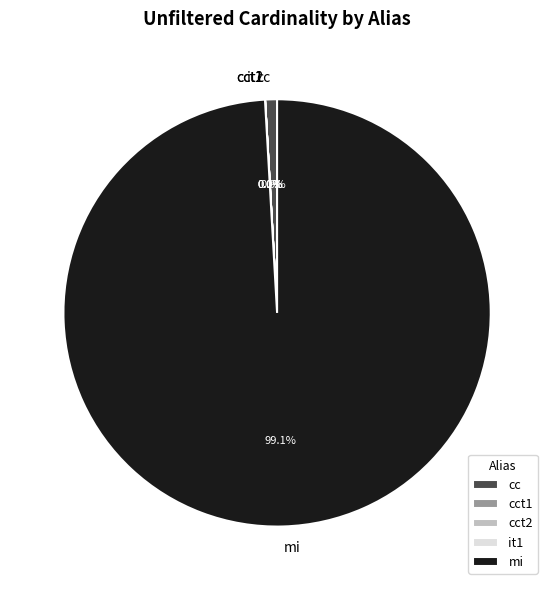

What portion of the pie excludes cc?

99.1%